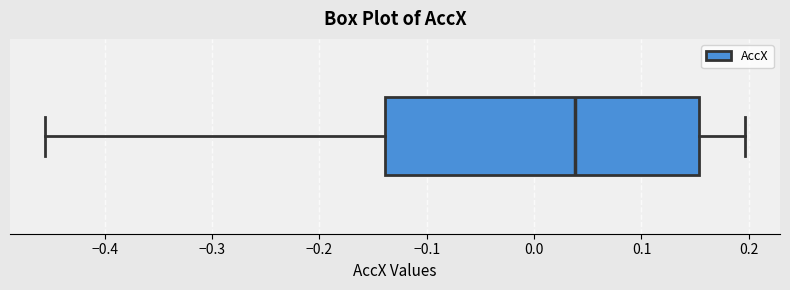

Transcribe this box plot: give where the median line is, the range the box spans, and where the two whiskers end, as read against the x-axis. The values are not printed on the chart, so give them approximately, as read against the axis.

median 0.04, box -0.14 to 0.15, whiskers -0.46 to 0.20